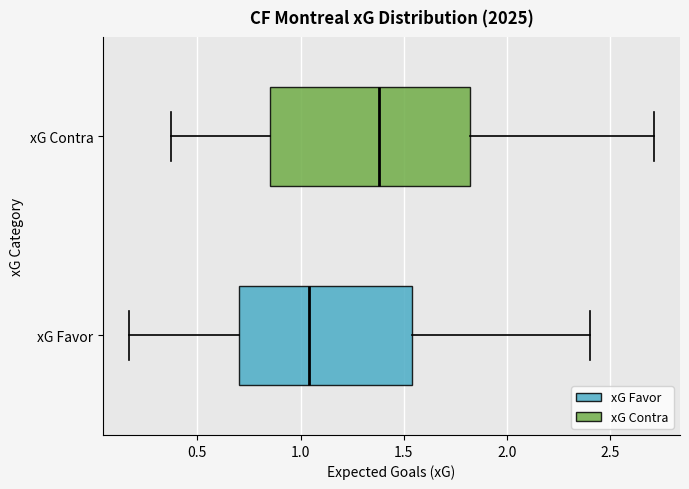

Reading bottom to top, read every box against the x-axis: the position of its median line, the range the box covers, and the ends of its whiskers. The values are not printed on the chart, so give them approximately, as read against the axis.

xG Favor: median 1.05, box 0.70 to 1.55, whiskers 0.15 to 2.40
xG Contra: median 1.40, box 0.85 to 1.80, whiskers 0.35 to 2.70